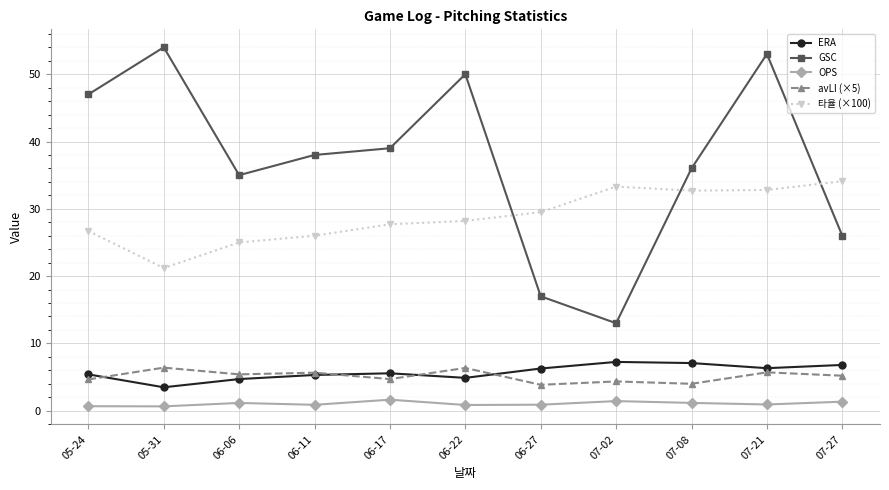

What is the difference between the ERA values at 06-17 and 05-24?

0.2